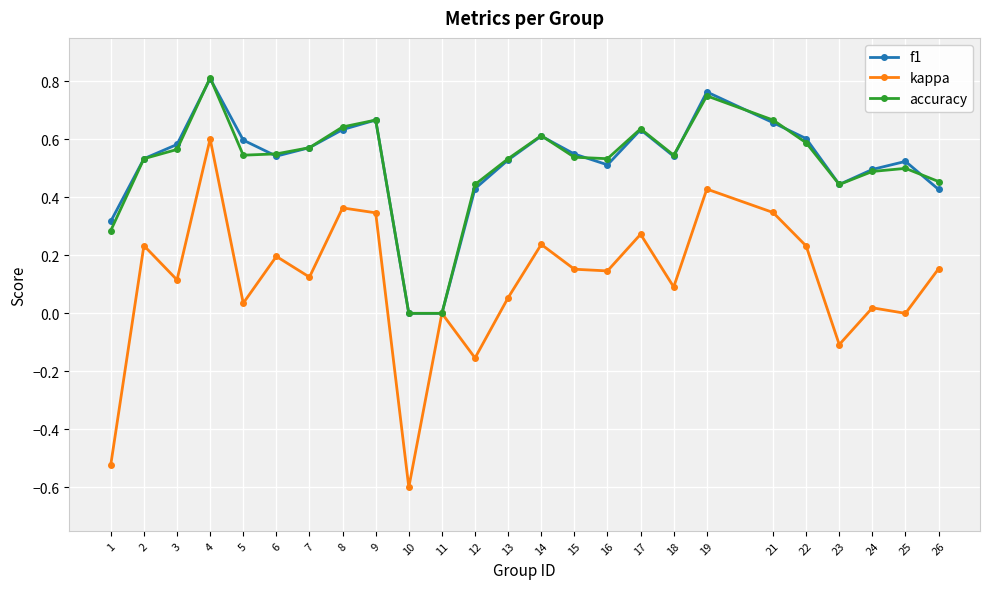

The f1 series shows 0.2 at 24. True or false?

False